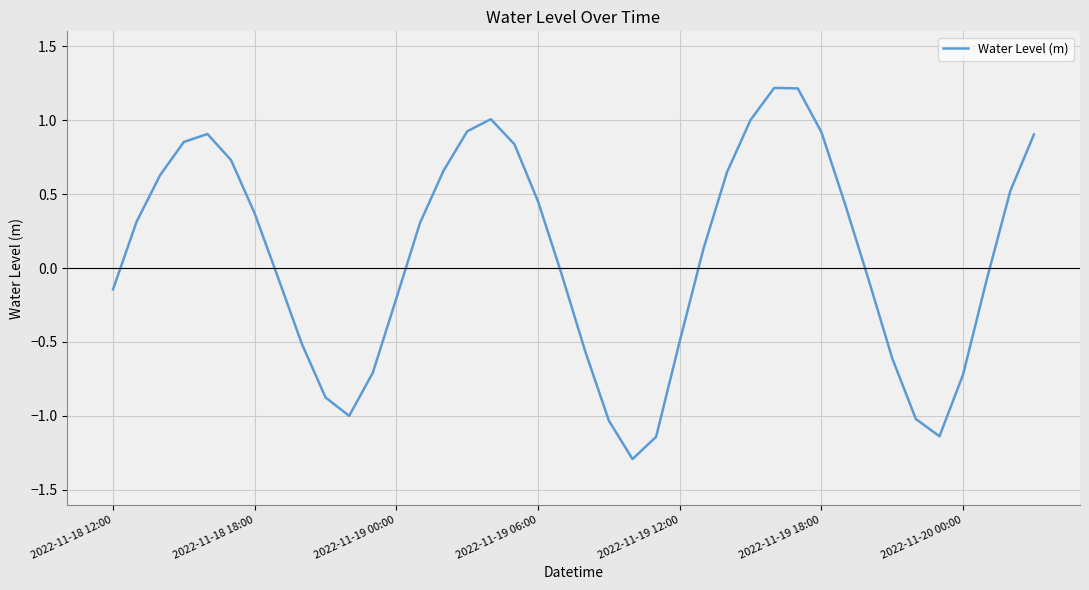

What is the maximum value shown in the chart?

1.2